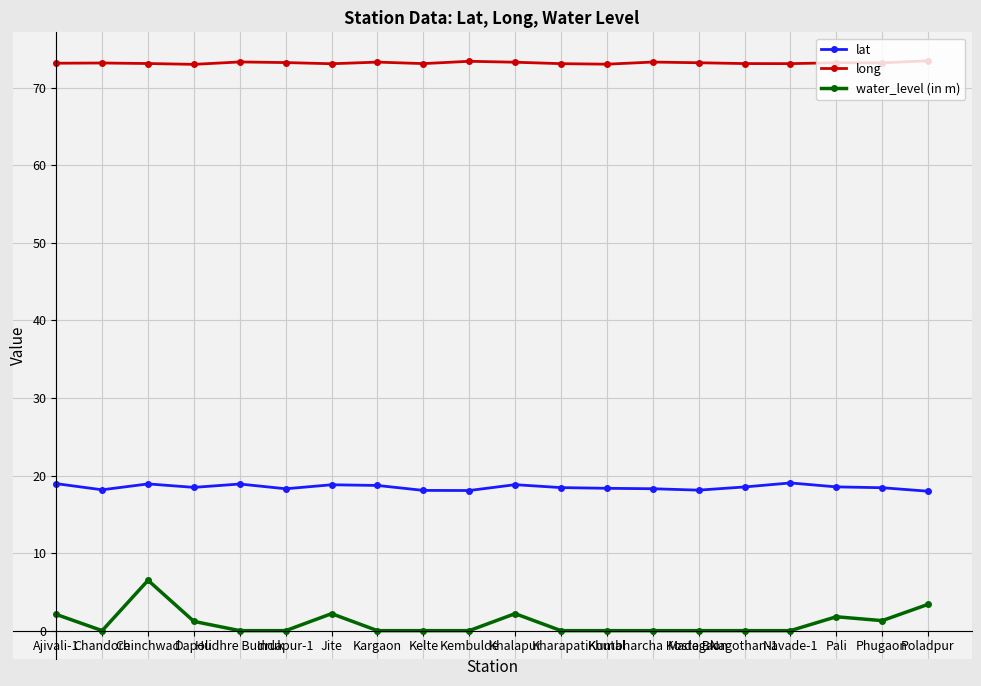

True or false: water_level (in m) and lat intersect in this chart.

False